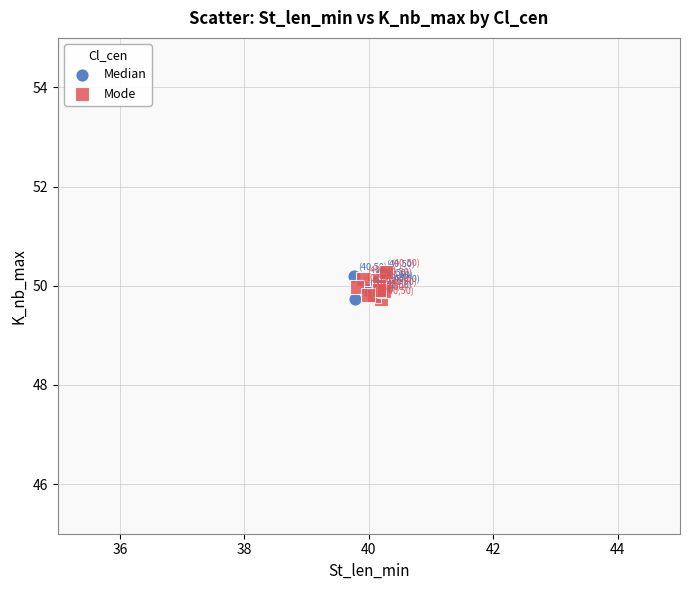

What are all the series names shown in the legend?

Median, Mode